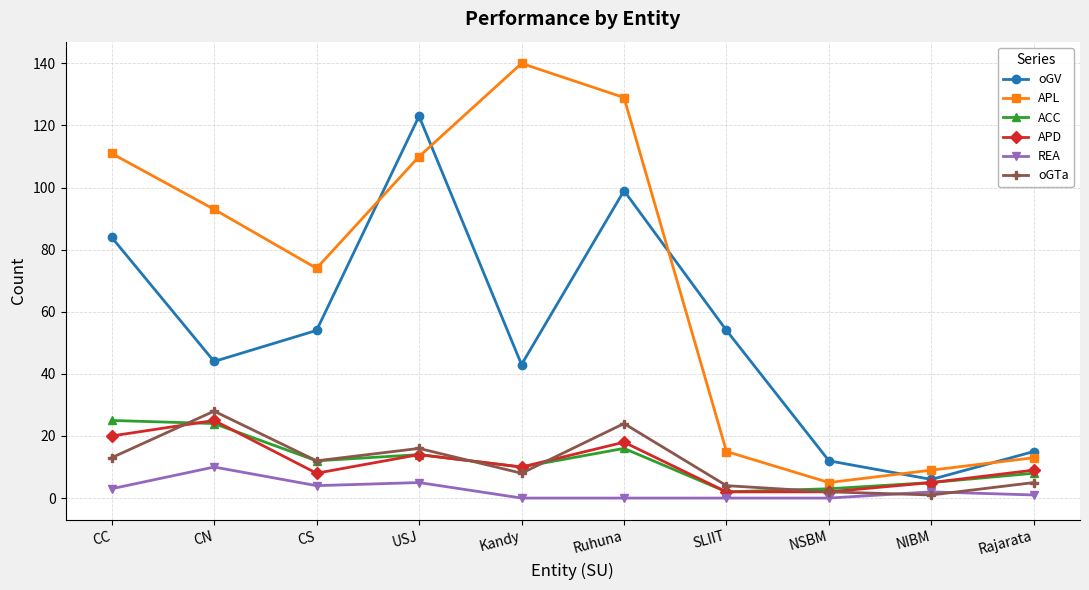

What is the maximum value shown in the chart?

140